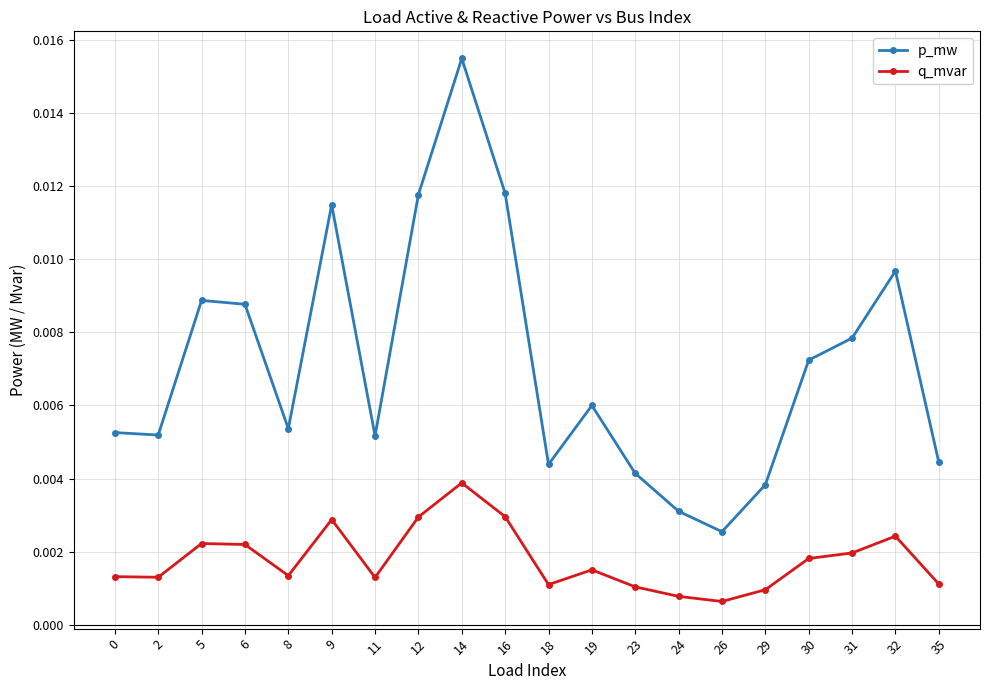

Rank the series by their maximum value, from lowest to highest.

q_mvar, p_mw